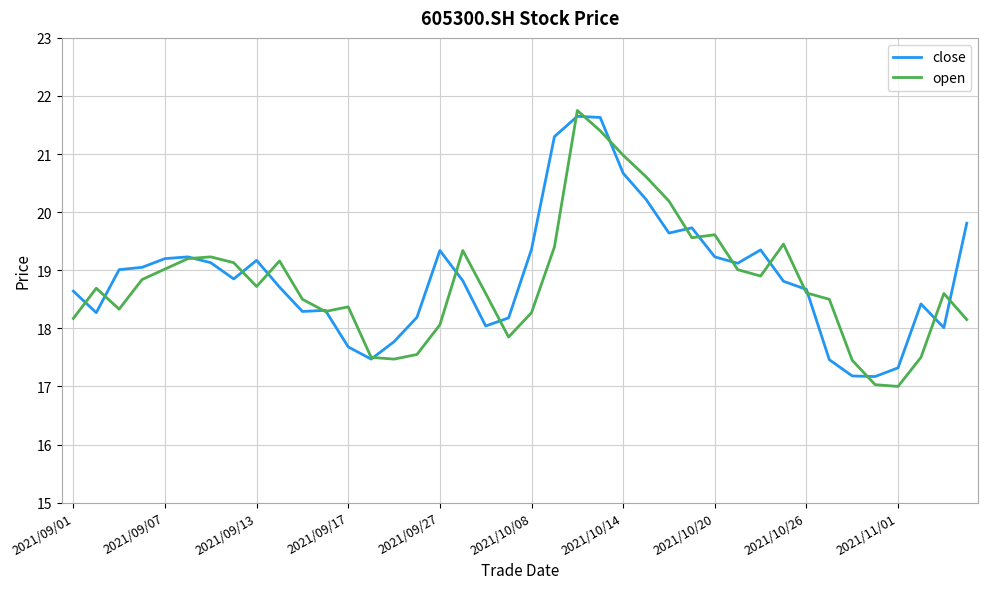

What is the smallest value displayed?

17.0